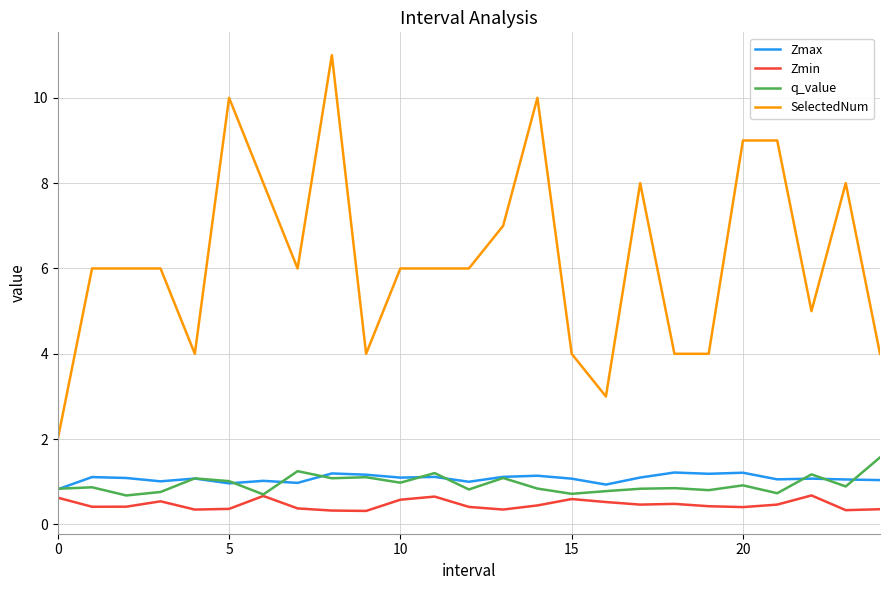

Which series has the widest spread of values?

SelectedNum